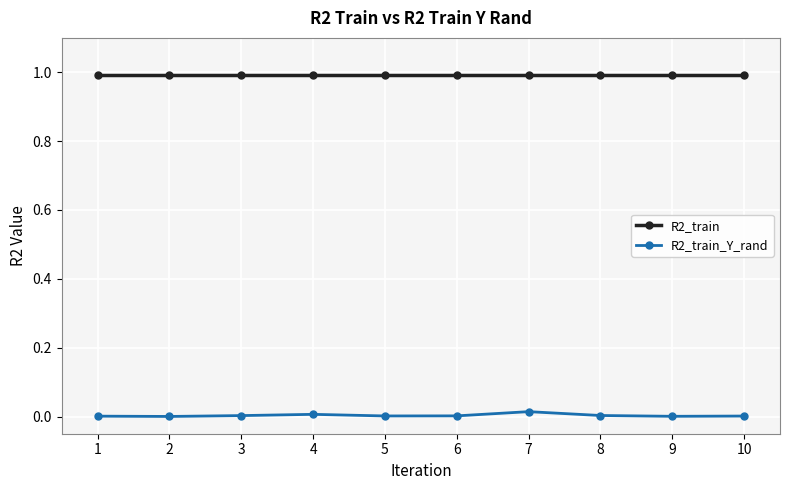

The value of R2_train at 10 is 0.6. True or false?

False